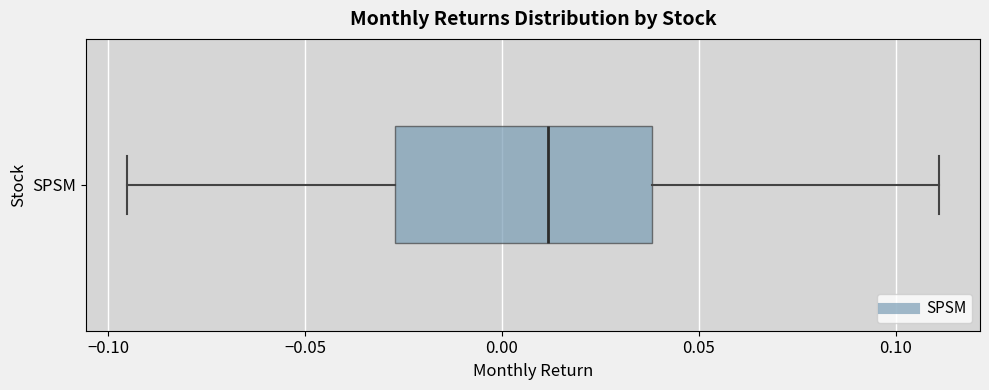

Read this box plot against the x-axis: the position of the median line, the range covered by the box, and the ends of both whiskers. The values are not printed on the chart, so give them approximately, as read against the axis.

median 0.010, box -0.025 to 0.040, whiskers -0.095 to 0.110